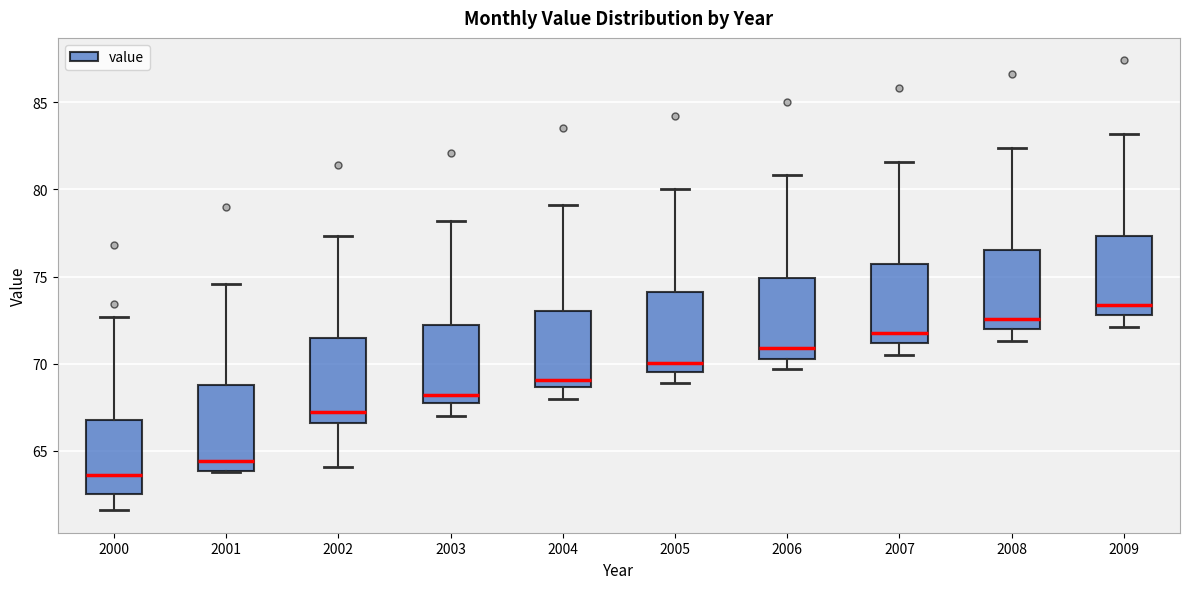

Reading left to right, transcribe this box plot: for each box, give where its median line is, the range the box spans, and where its two whiskers end, as read against the y-axis. The values are not printed on the chart, so give them approximately, as read against the axis.

2000: median 63.5, box 62.5 to 67.0, whiskers 61.5 to 72.5
2001: median 64.5, box 64.0 to 69.0, whiskers 64.0 to 74.5
2002: median 67.5, box 66.5 to 71.5, whiskers 64.0 to 77.5
2003: median 68.0, box 67.5 to 72.0, whiskers 67.0 to 78.0
2004: median 69.0, box 68.5 to 73.0, whiskers 68.0 to 79.0
2005: median 70.0, box 69.5 to 74.0, whiskers 69.0 to 80.0
2006: median 71.0, box 70.5 to 75.0, whiskers 69.5 to 81.0
2007: median 72.0, box 71.0 to 75.5, whiskers 70.5 to 81.5
2008: median 72.5, box 72.0 to 76.5, whiskers 71.5 to 82.5
2009: median 73.5, box 73.0 to 77.5, whiskers 72.0 to 83.0